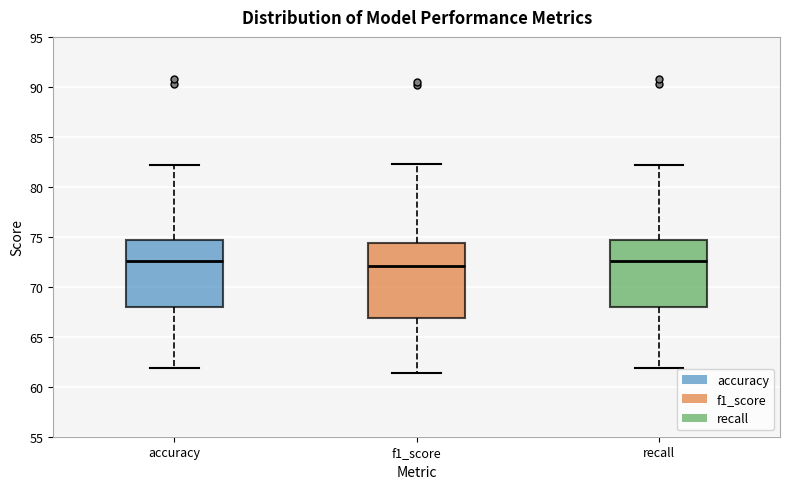

Which box has the lowest median line?

f1_score